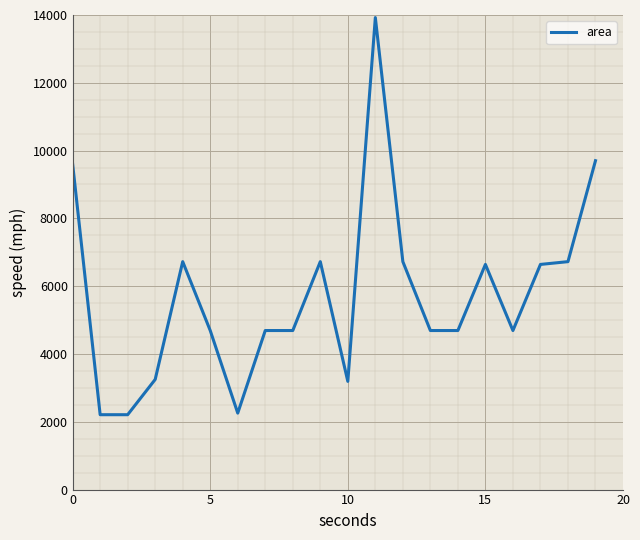

What is the smallest value displayed?

2209